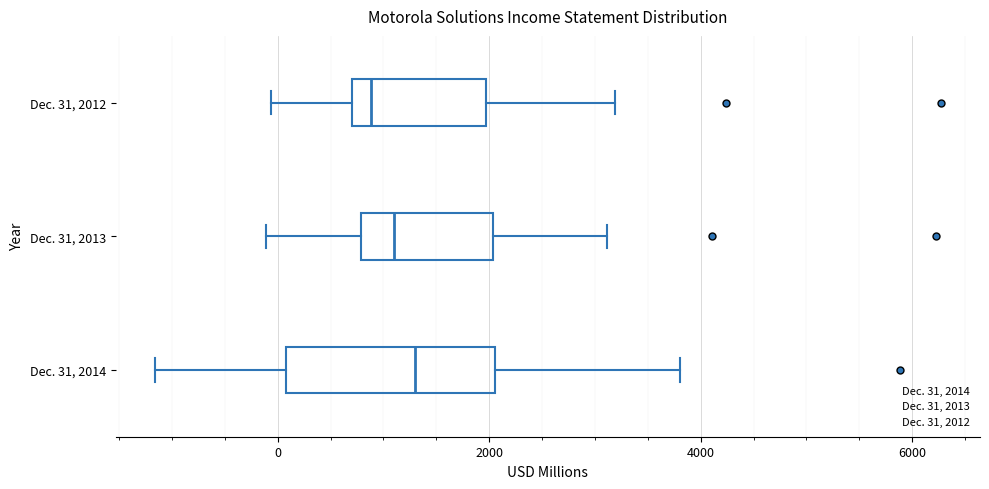

Where does the left whisker of the box for Dec. 31, 2014 end on the x-axis? The values are not printed on the chart, so give them approximately, as read against the axis.

-1200